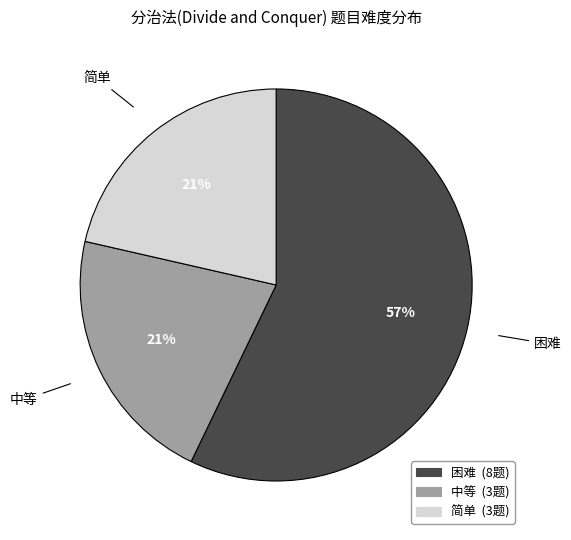

The 简单 slice represents 15% of the pie. True or false?

False